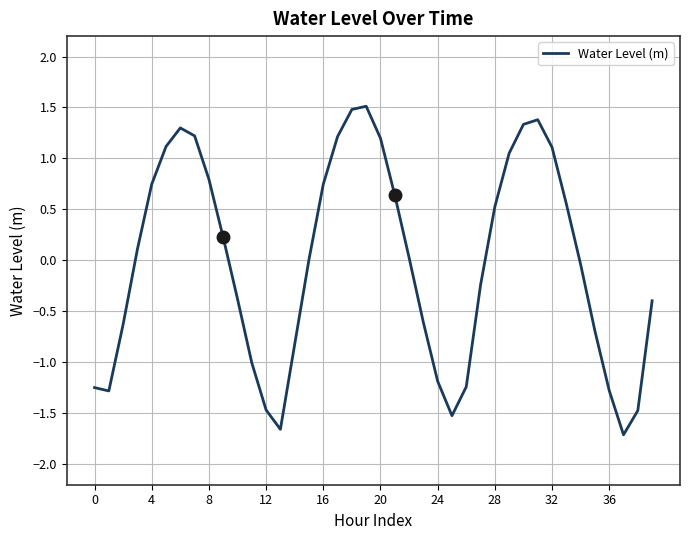

What is the smallest value displayed?

-1.7